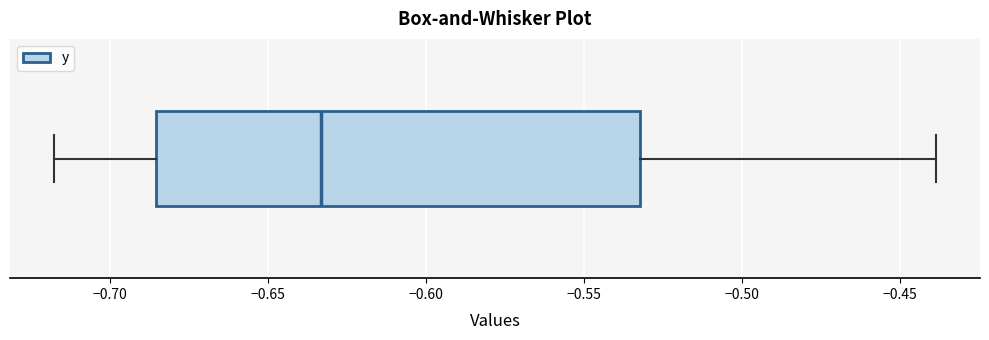

Where is the left edge of the box on the x-axis? The values are not printed on the chart, so give them approximately, as read against the axis.

-0.685